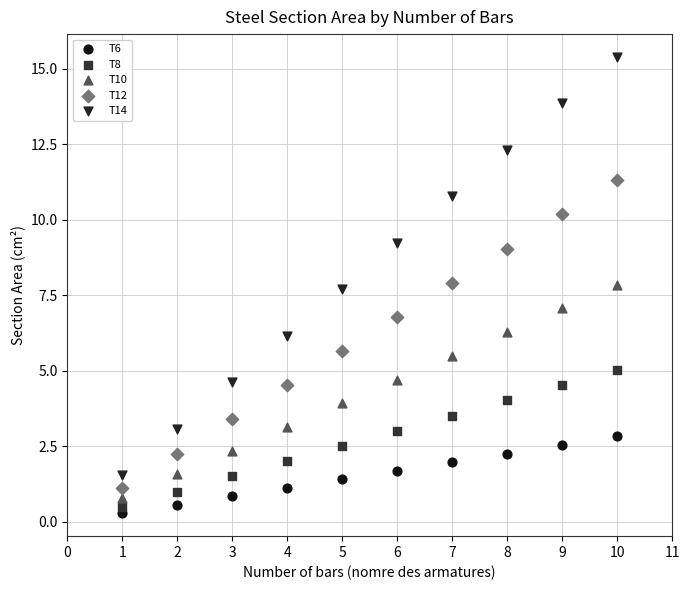

Which series contains the highest Y value?

T14